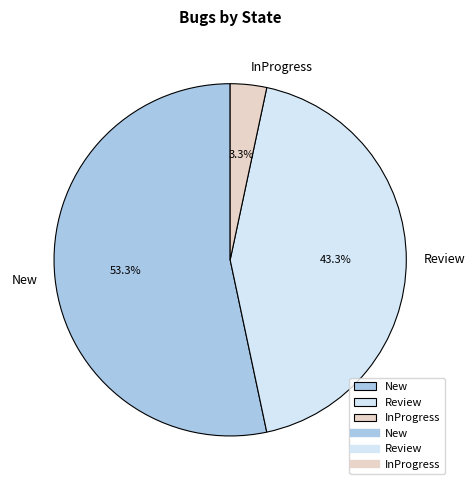

Rank the categories by value from highest to lowest.

New, Review, InProgress